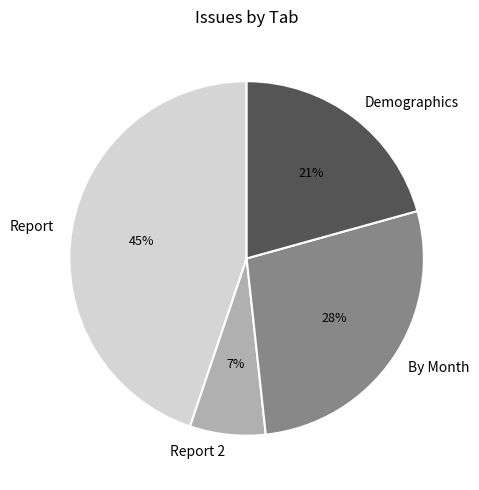

To the nearest percent, what is the difference between the largest and smallest slice percentages?

38%